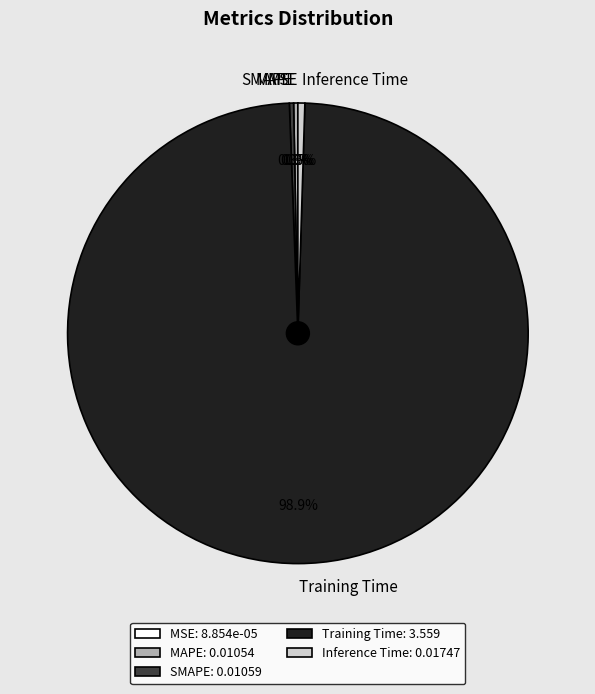

What percentage do MAPE and Inference Time together represent?

0.8%